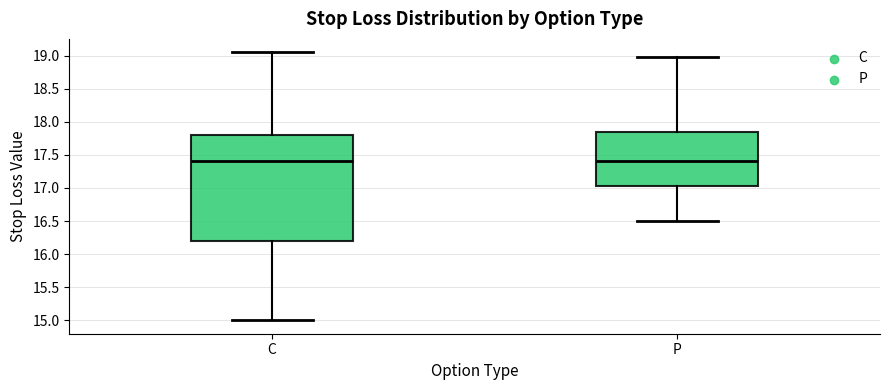

Reading left to right, read every box against the y-axis: the position of its median line, the range the box covers, and the ends of its whiskers. The values are not printed on the chart, so give them approximately, as read against the axis.

C: median 17.40, box 16.20 to 17.80, whiskers 15.00 to 19.05
P: median 17.40, box 17.05 to 17.85, whiskers 16.50 to 19.00